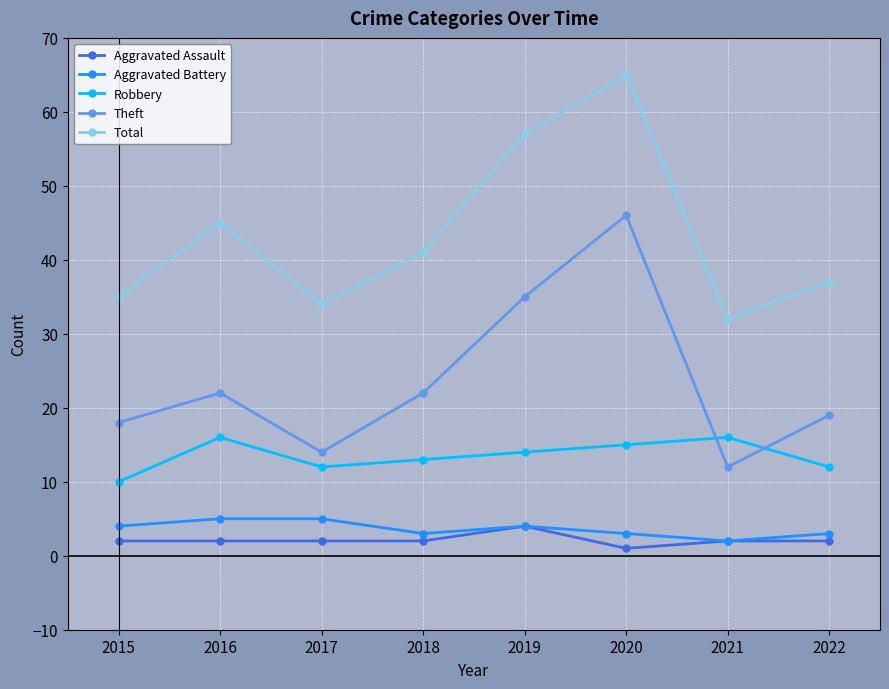

What is the sum of all Aggravated Assault values?

17